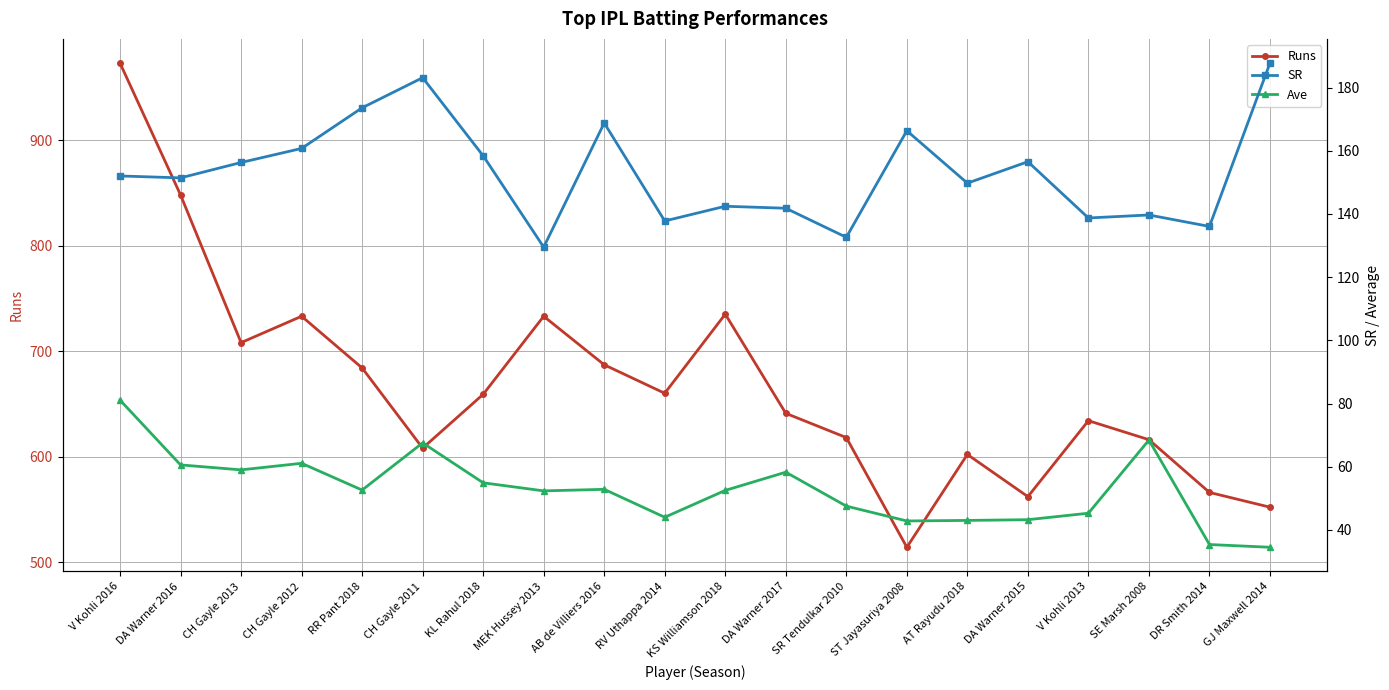

What is the label of the 4th point from the left?

CH Gayle 2012